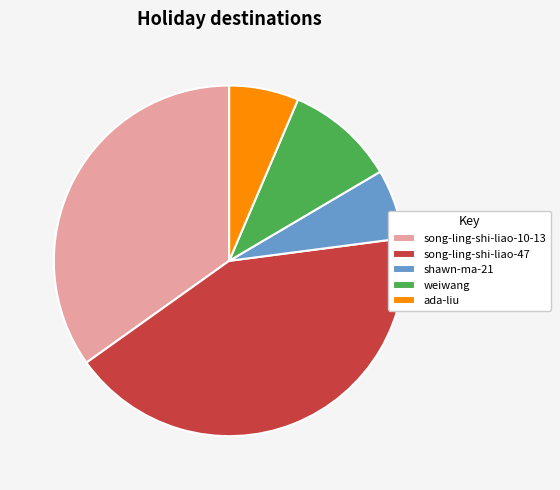

What is the largest slice in the pie chart?

song-ling-shi-liao-47